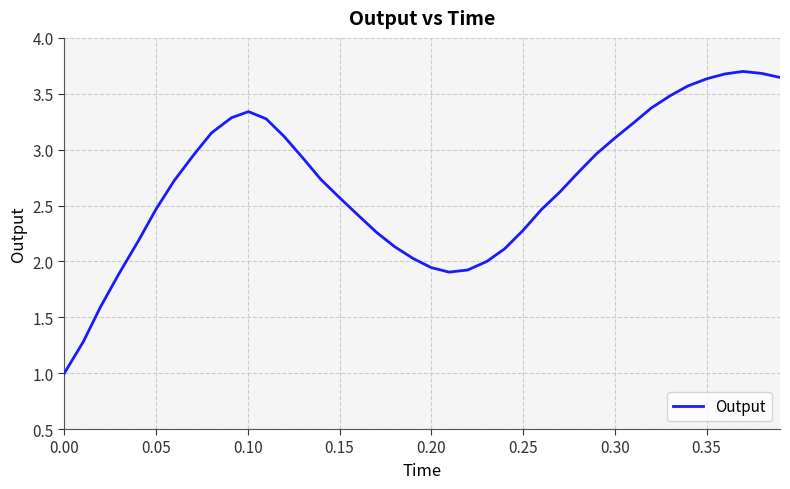

How many lines are shown in the chart?

1